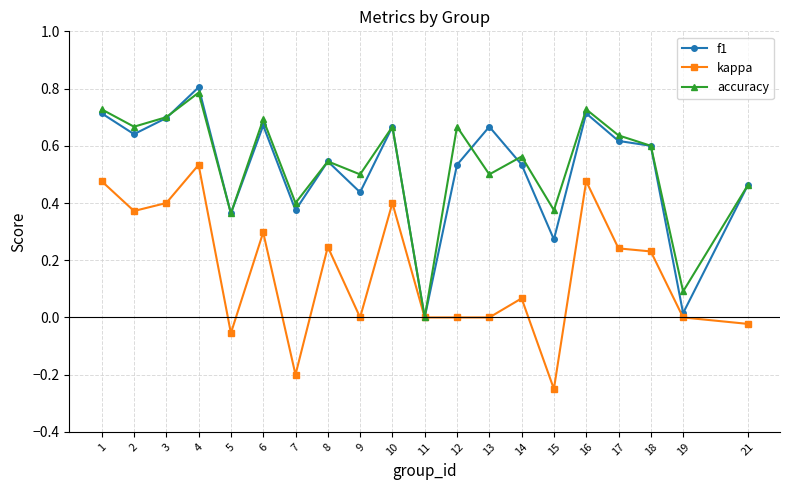

What is the total value across all series at 14?

1.2